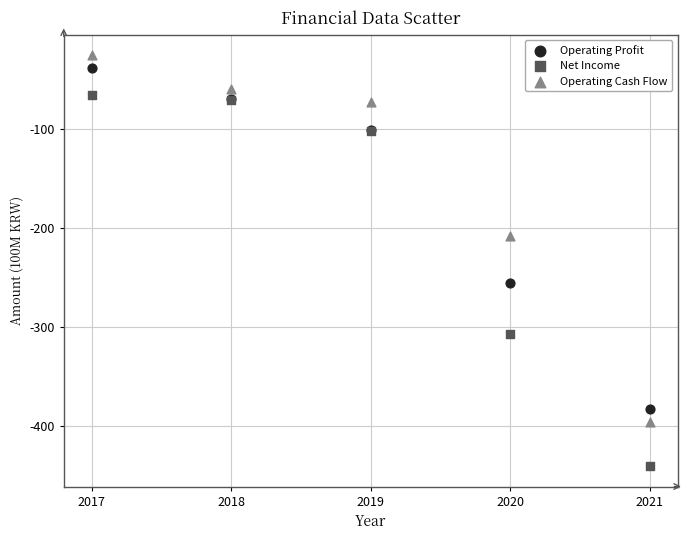

What are all the series names shown in the legend?

Operating Profit, Net Income, Operating Cash Flow